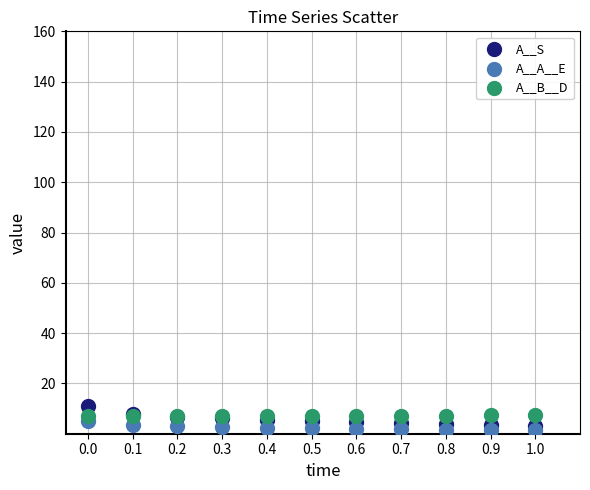

Which series has the largest Y range (max minus min)?

A__S